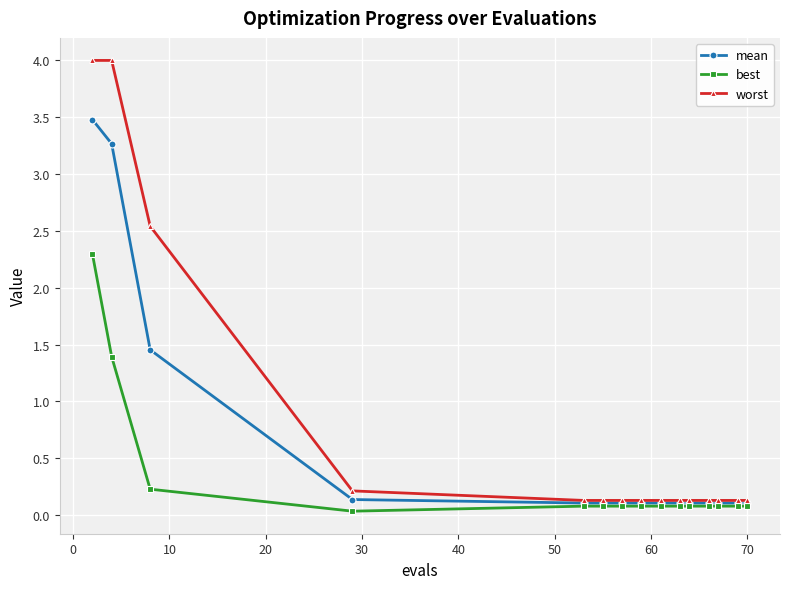

What is the average value of the mean series?

0.6